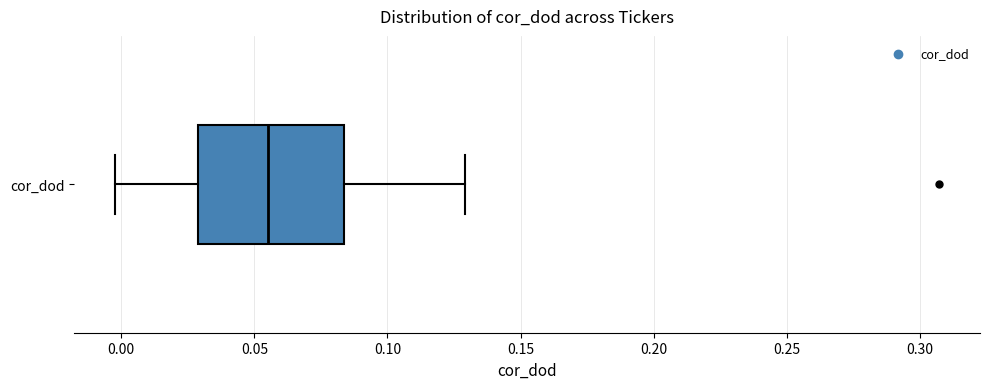

Read this box plot against the x-axis: the position of the median line, the range covered by the box, and the ends of both whiskers. The values are not printed on the chart, so give them approximately, as read against the axis.

median 0.055, box 0.030 to 0.085, whiskers 0.000 to 0.130